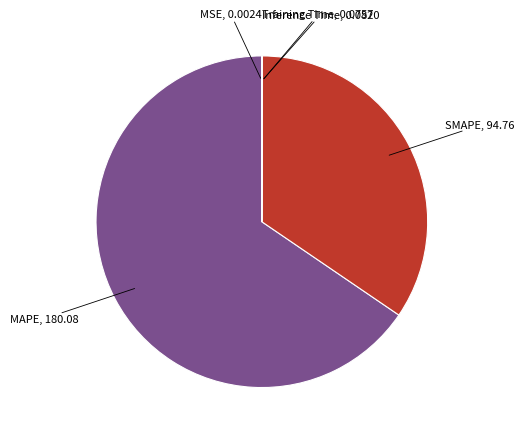

Is there a majority slice in this chart?

Yes